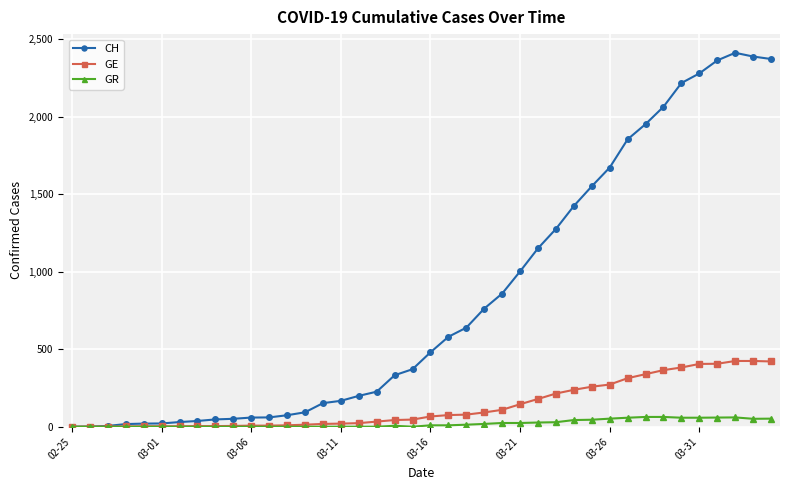

Which series has the largest range (max minus min)?

CH